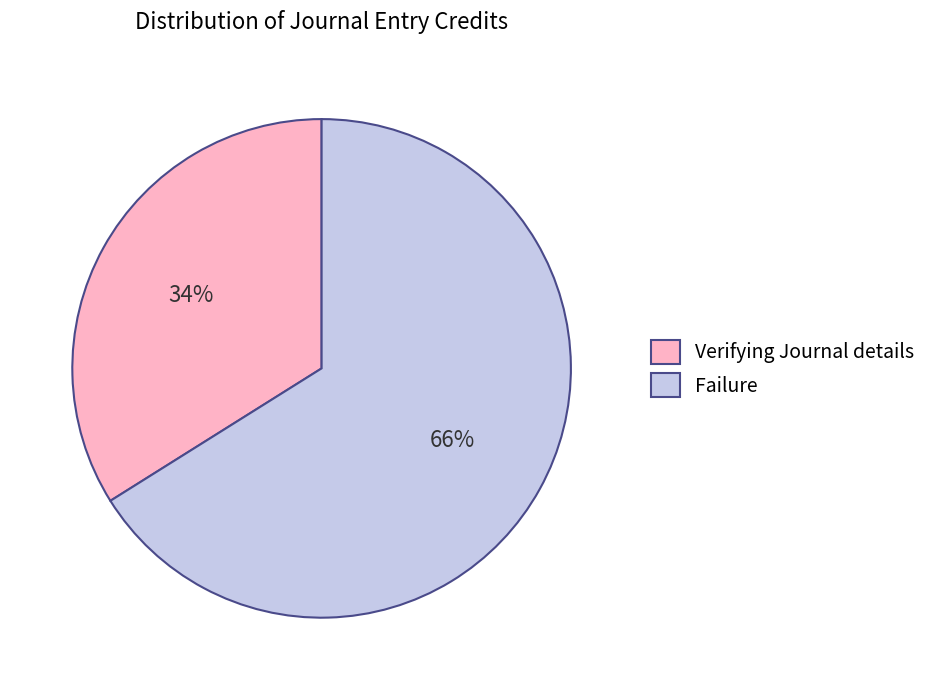

Does Verifying Journal details represent more than half of the total?

No